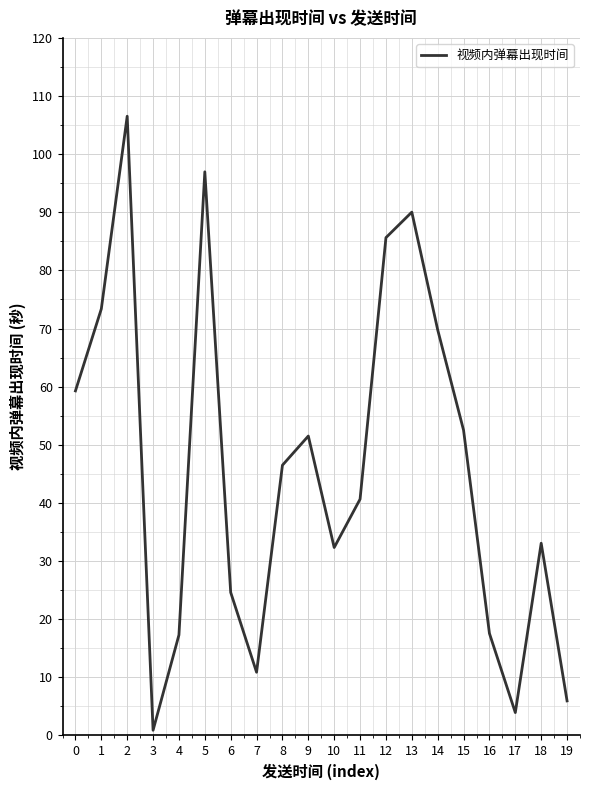

How many values are below 46?

10